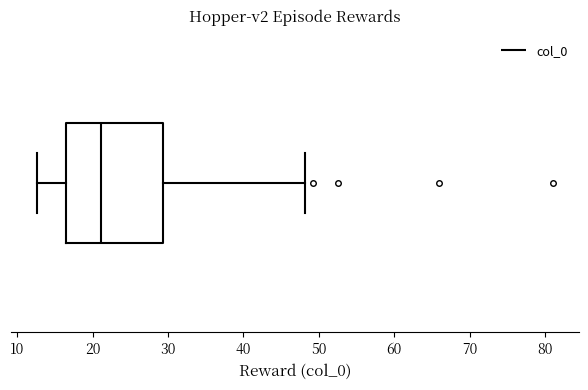

Read this box plot against the x-axis: the position of the median line, the range covered by the box, and the ends of both whiskers. The values are not printed on the chart, so give them approximately, as read against the axis.

median 21, box 16 to 29, whiskers 13 to 48